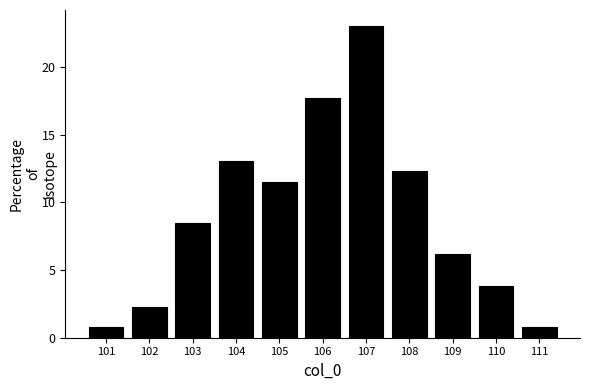

Reading left to right, list every bar in this chart as the range it spans on the x-axis followed by its height. The values are not printed on the chart, so give them approximately, as read against the axis.

100.5 to 101.5: 1.0
101.5 to 102.5: 2.5
102.5 to 103.5: 8.5
103.5 to 104.5: 13.0
104.5 to 105.5: 11.5
105.5 to 106.5: 17.5
106.5 to 107.5: 23.0
107.5 to 108.5: 12.5
108.5 to 109.5: 6.0
109.5 to 110.5: 4.0
110.5 to 111.5: 1.0